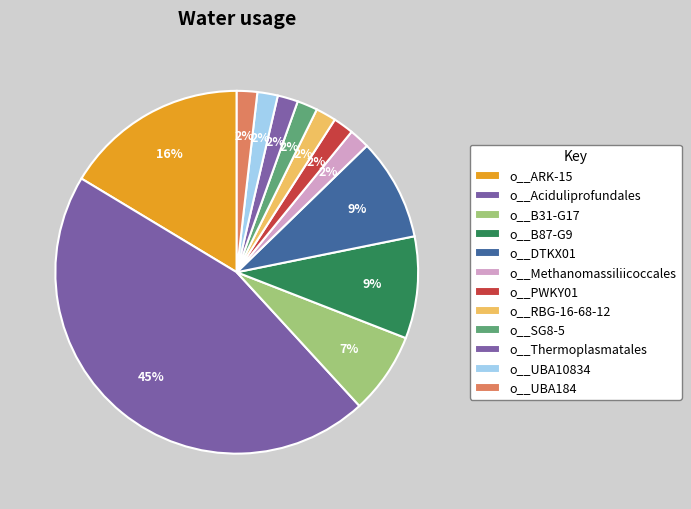

Is it true that o__Aciduliprofundales is 60% of the pie?

False